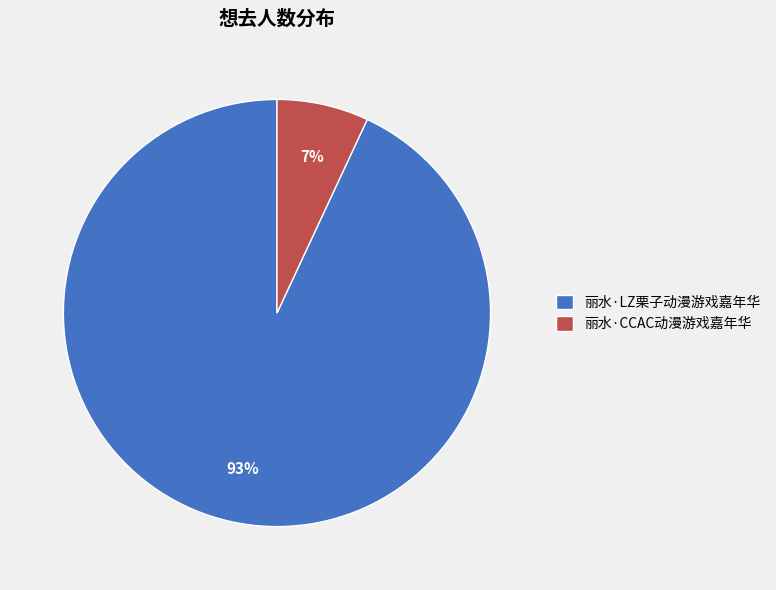

To the nearest percent, what percentage of the pie is 丽水·CCAC动漫游戏嘉年华?

7%